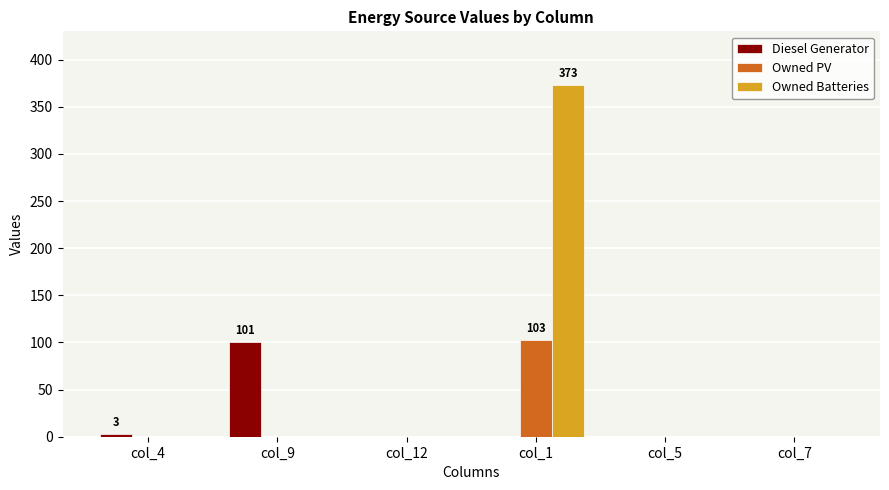

What is the maximum value for Diesel Generator?

101